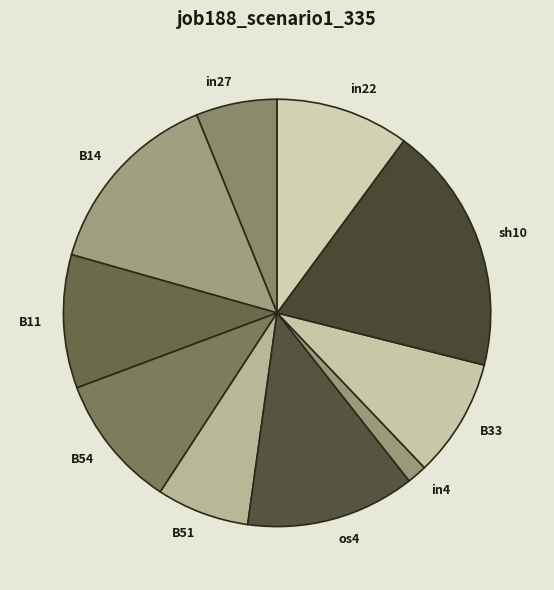

Is B11 the majority of the pie?

No